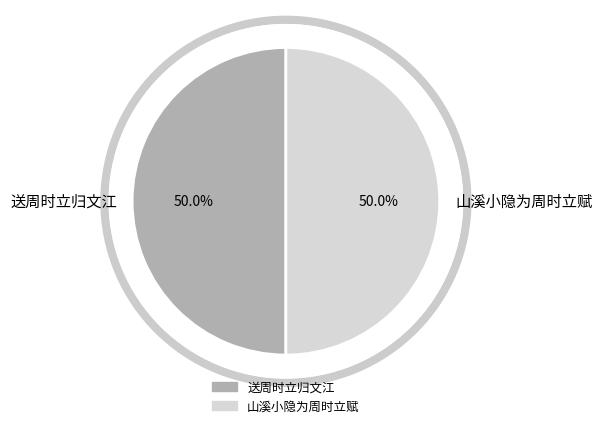

Count the number of slices in the pie.

2